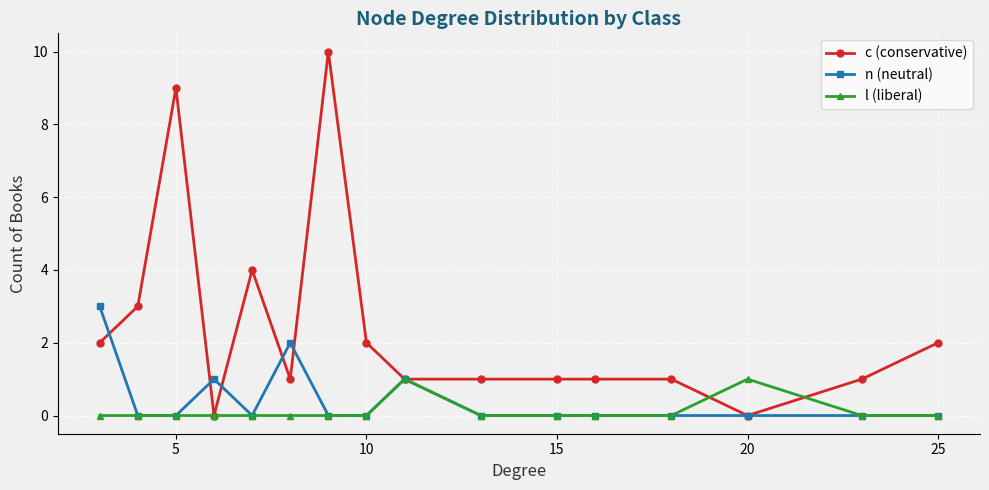

List the series in order of their peak value, highest first.

c (conservative), n (neutral), l (liberal)